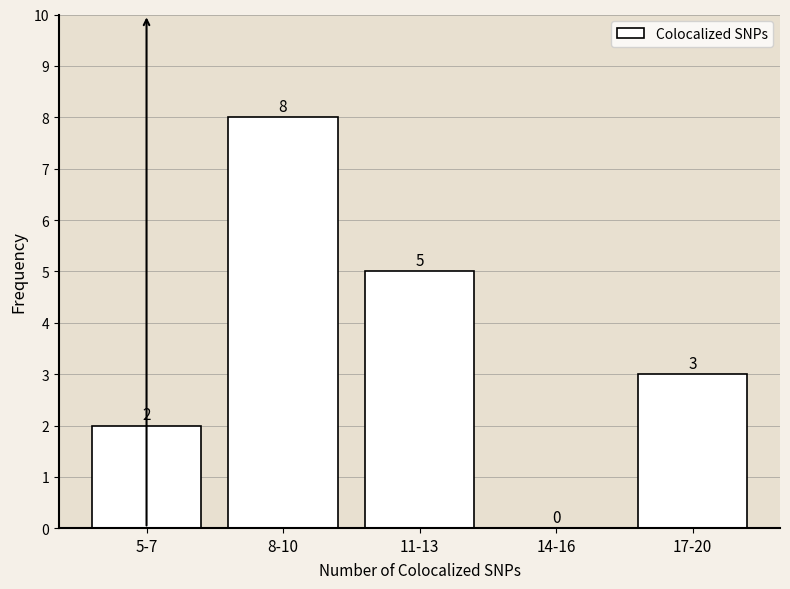

Reading left to right, extract all data points from this chart.

5-7=2	8-10=8	11-13=5	14-16=0	17-20=3